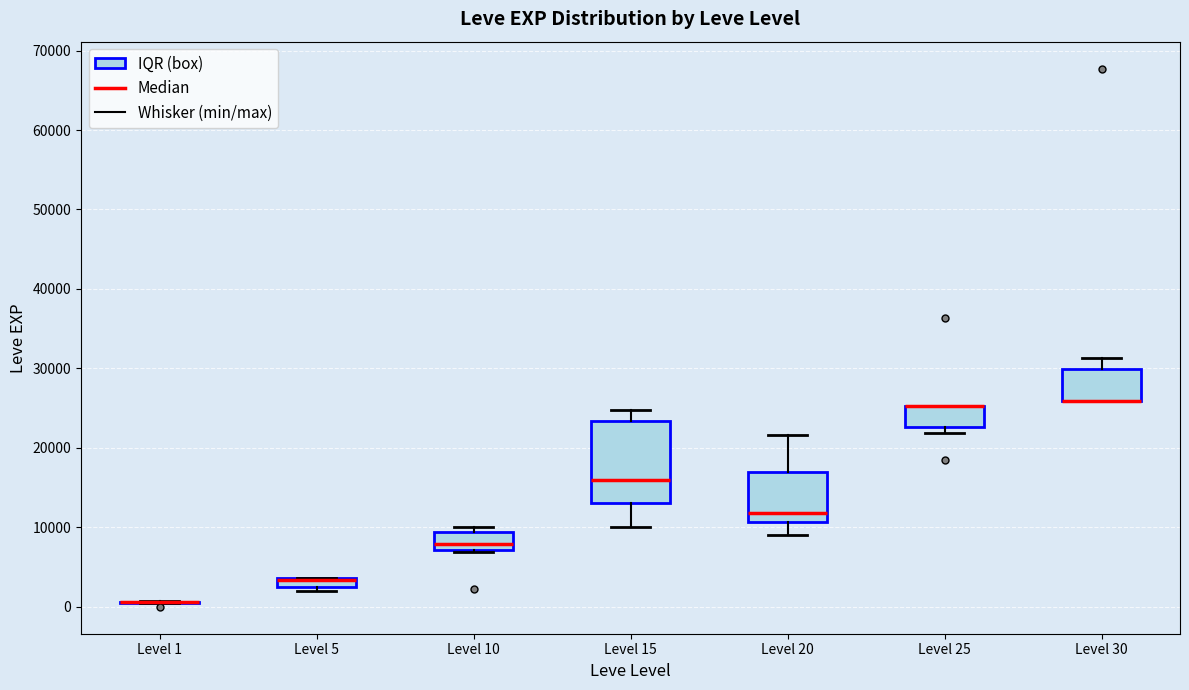

Which box is the tallest, from its lower edge to its upper edge?

Level 15